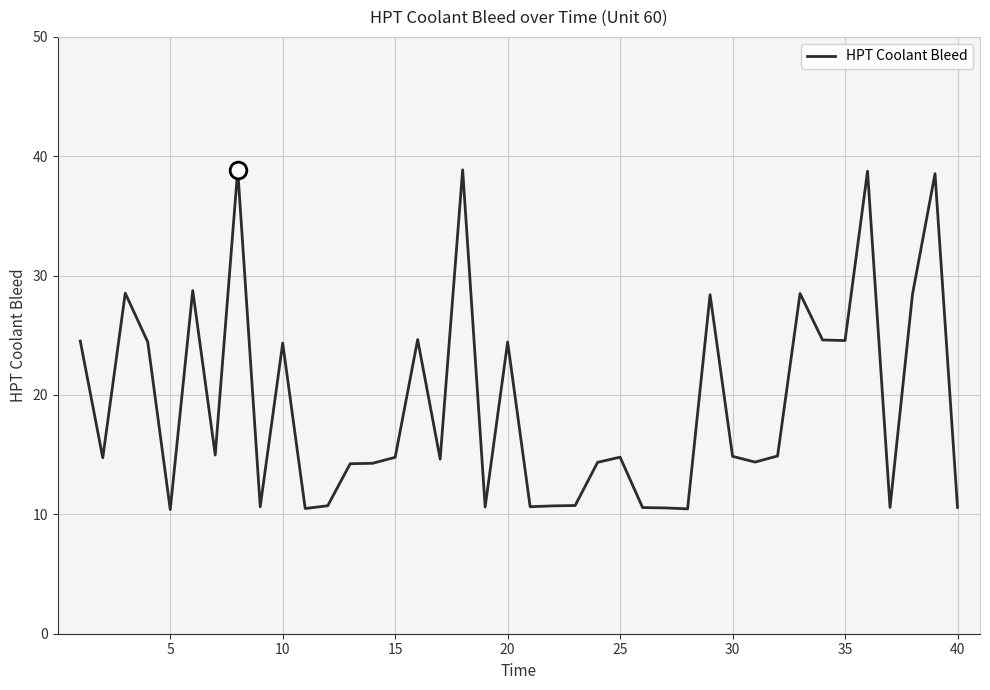

What is the minimum value shown in the chart?

10.4